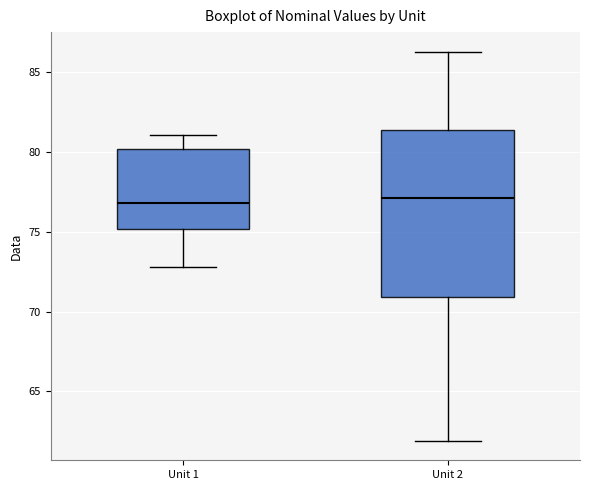

Reading left to right, read every box against the y-axis: the position of its median line, the range the box covers, and the ends of its whiskers. The values are not printed on the chart, so give them approximately, as read against the axis.

Unit 1: median 77.0, box 75.0 to 80.0, whiskers 73.0 to 81.0
Unit 2: median 77.0, box 71.0 to 81.5, whiskers 62.0 to 86.5